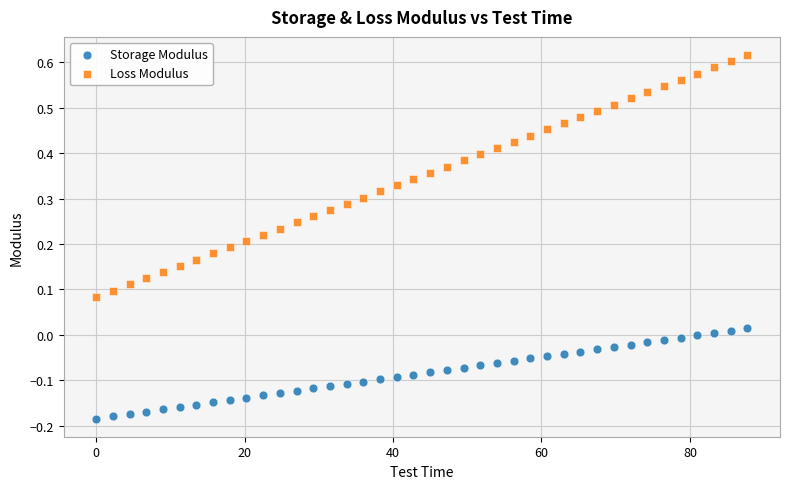

Which series reaches the maximum Y coordinate?

Loss Modulus